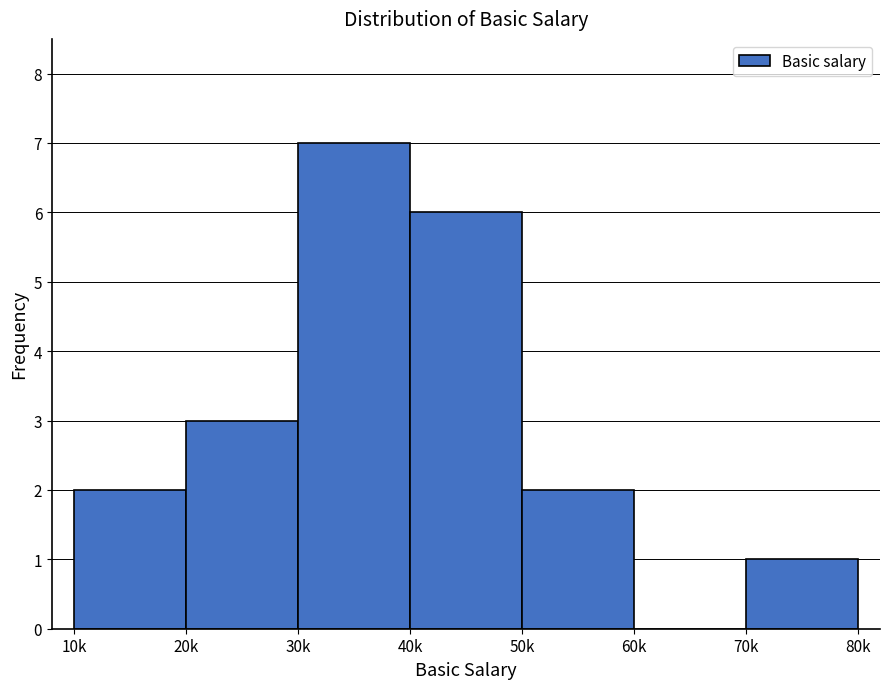

Reading left to right, transcribe all the data shown in this chart.

10k=2	20k=3	30k=7	40k=6	50k=2	60k=0	70k=1